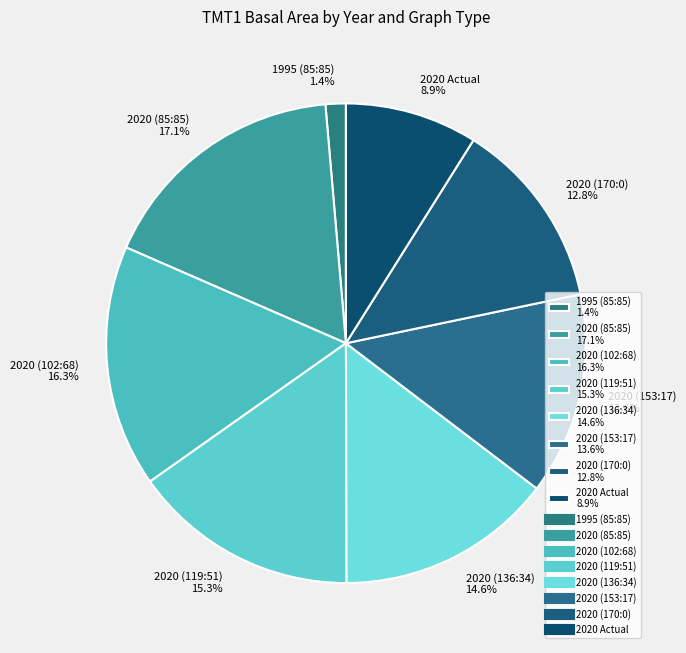

Which has a higher value, 2020 (102:68) or 2020 (119:51)?

2020 (102:68)